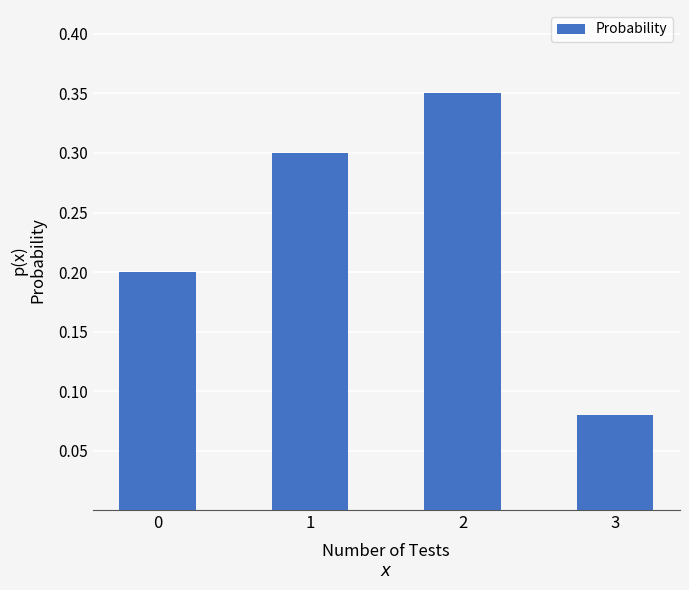

What is the sum of the values at 3 and 1?

0.4